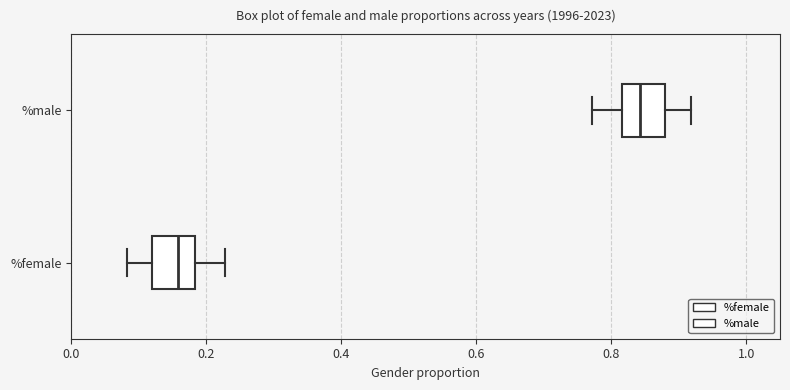

Reading bottom to top, read every box against the x-axis: the position of its median line, the range the box covers, and the ends of its whiskers. The values are not printed on the chart, so give them approximately, as read against the axis.

%female: median 0.16, box 0.12 to 0.18, whiskers 0.08 to 0.22
%male: median 0.84, box 0.82 to 0.88, whiskers 0.78 to 0.92